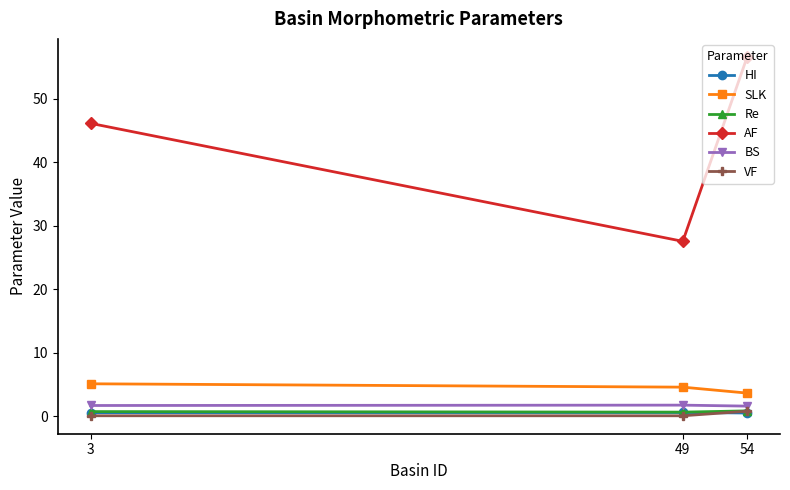

Which category has the highest value in the AF series?

54